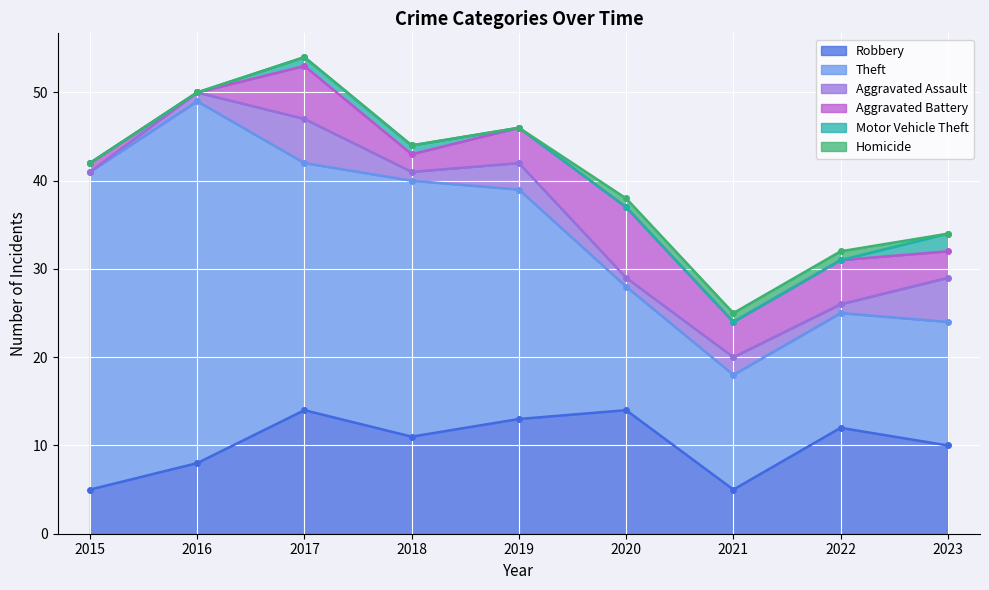

What is the spread (max minus min) of values at 2019?

26